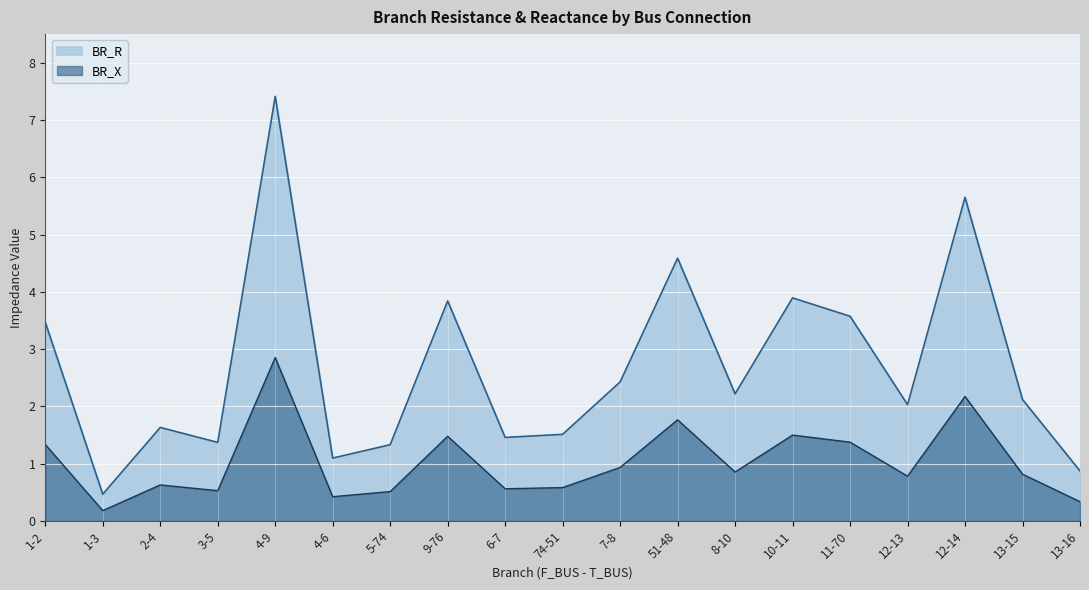

True or false: BR_R has a value of 0.2 at 1-3.

False